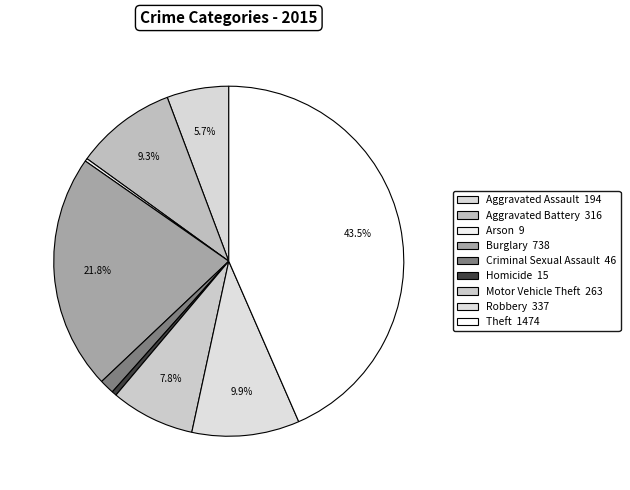

How many slices are in this pie chart?

9